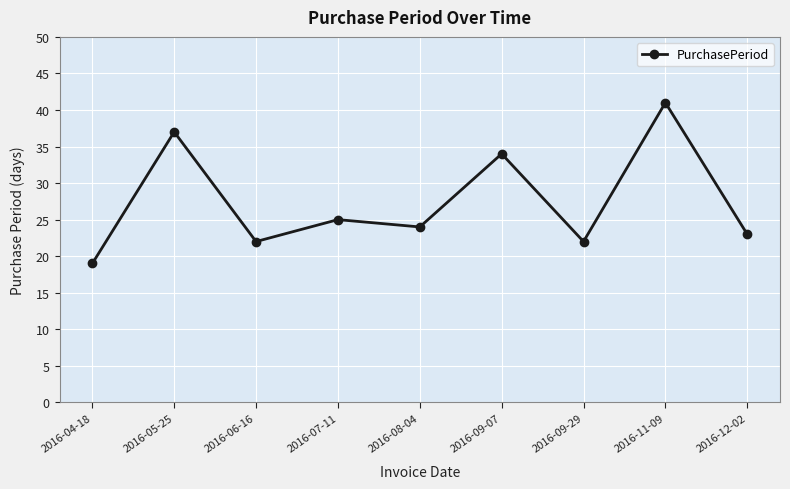

Is it true that the value at 2016-12-02 is 23?

True